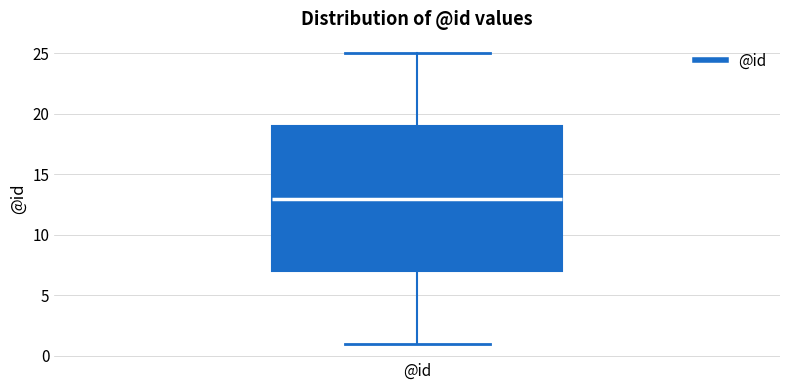

Transcribe this box plot: give where the median line is, the range the box spans, and where the two whiskers end, as read against the y-axis. The values are not printed on the chart, so give them approximately, as read against the axis.

median 13, box 7 to 19, whiskers 1 to 25